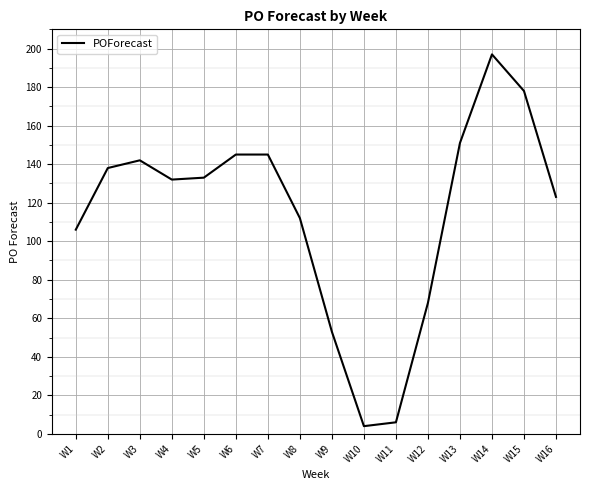

The value at W6 is 145. True or false?

True